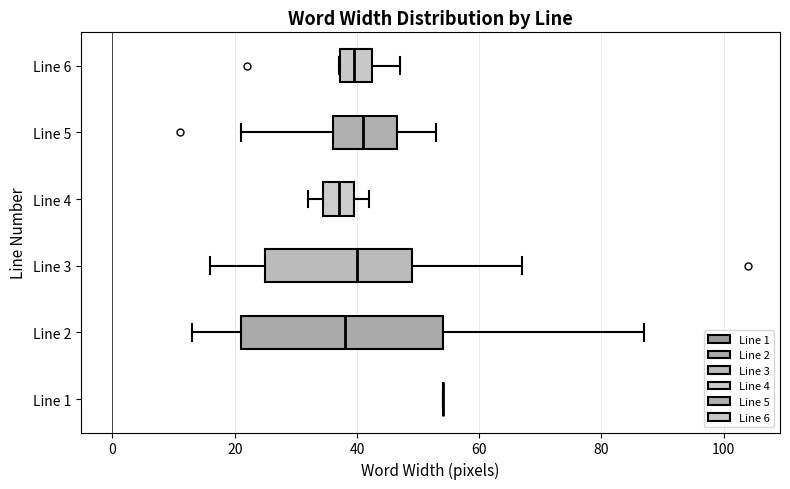

Reading bottom to top, transcribe this box plot: for each box, give where its median line is, the range the box spans, and where its two whiskers end, as read against the x-axis. The values are not printed on the chart, so give them approximately, as read against the axis.

Line 1: box collapsed to a line at 54, whiskers 54 to 54
Line 2: median 38, box 22 to 54, whiskers 14 to 88
Line 3: median 40, box 26 to 50, whiskers 16 to 68
Line 4: median 38, box 34 to 40, whiskers 32 to 42
Line 5: median 42, box 36 to 46, whiskers 22 to 54
Line 6: median 40, box 38 to 42, whiskers 38 to 48